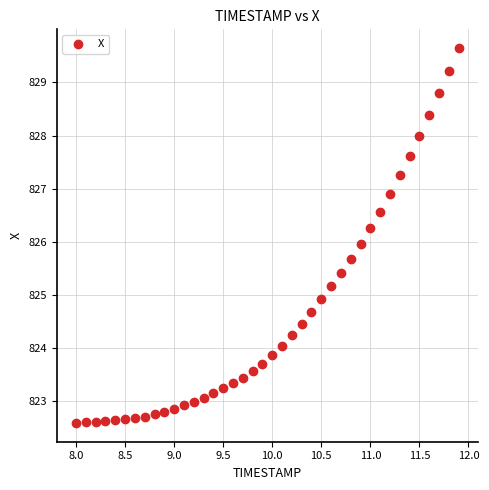

What is the range of Y values (max minus min)?

7.1